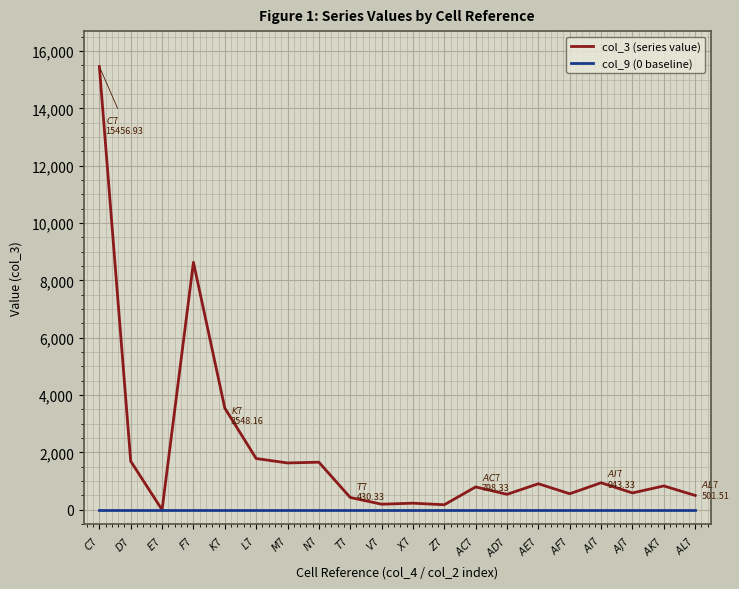

Which series has the widest spread of values?

col_3 (series value)